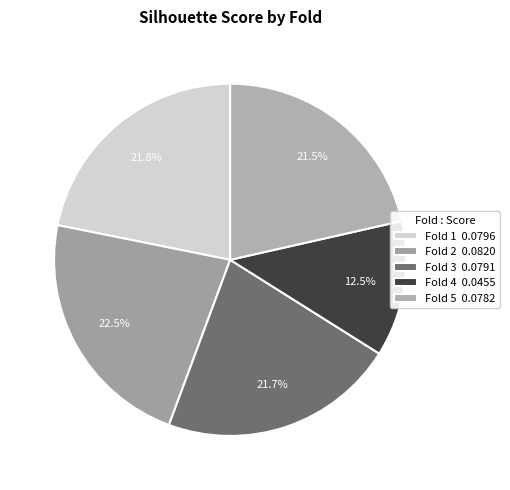

What is the largest slice in the pie chart?

Fold 2